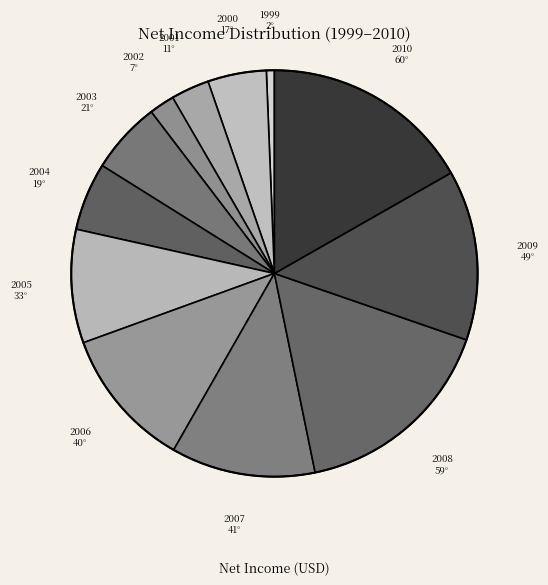

Count the number of slices in the pie.

12